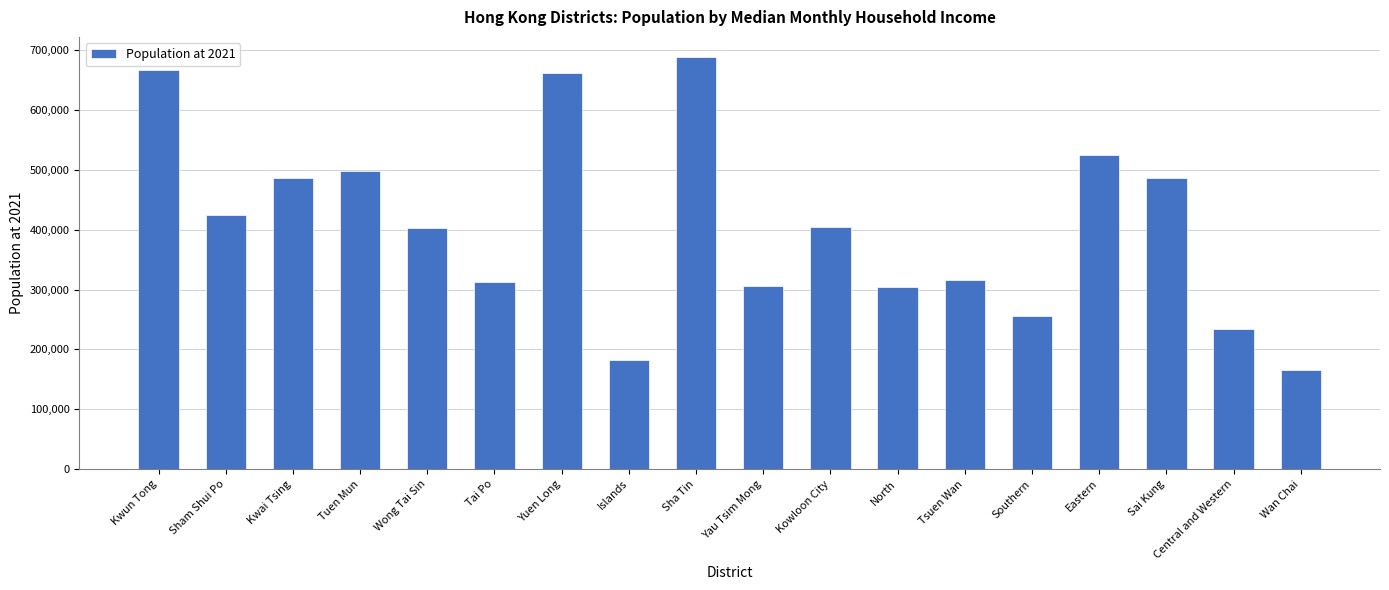

What is the difference between the maximum and minimum values?

523100